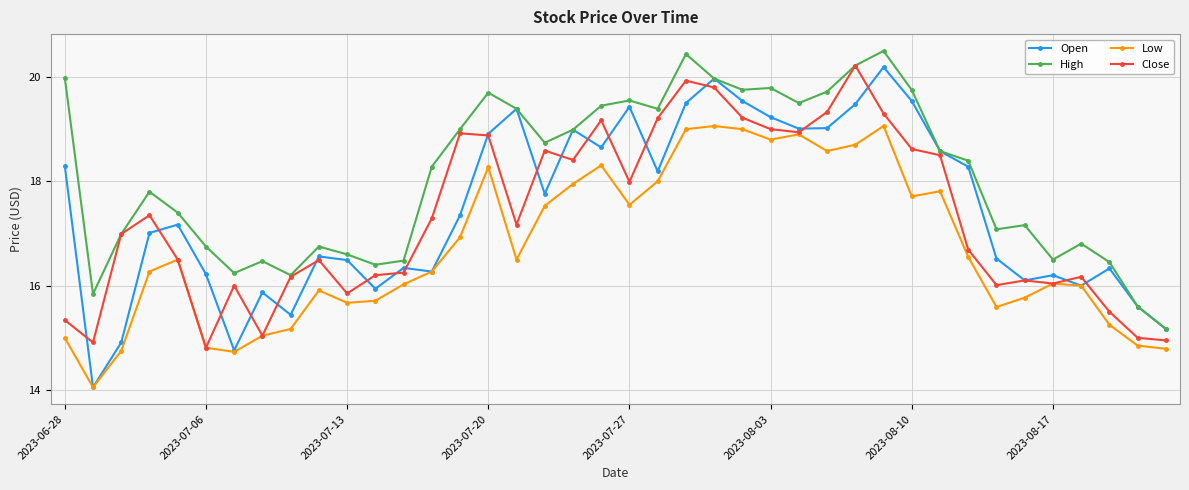

Which series has the largest total across all categories?

High